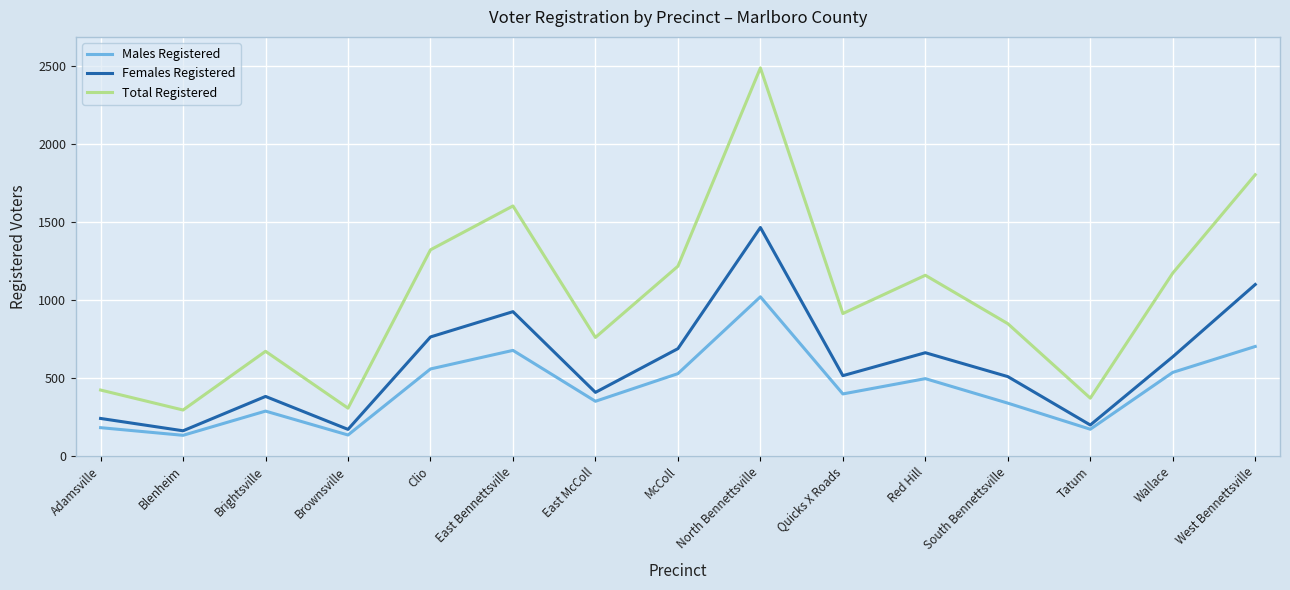

What is the total value across all series at Brightsville?

1341